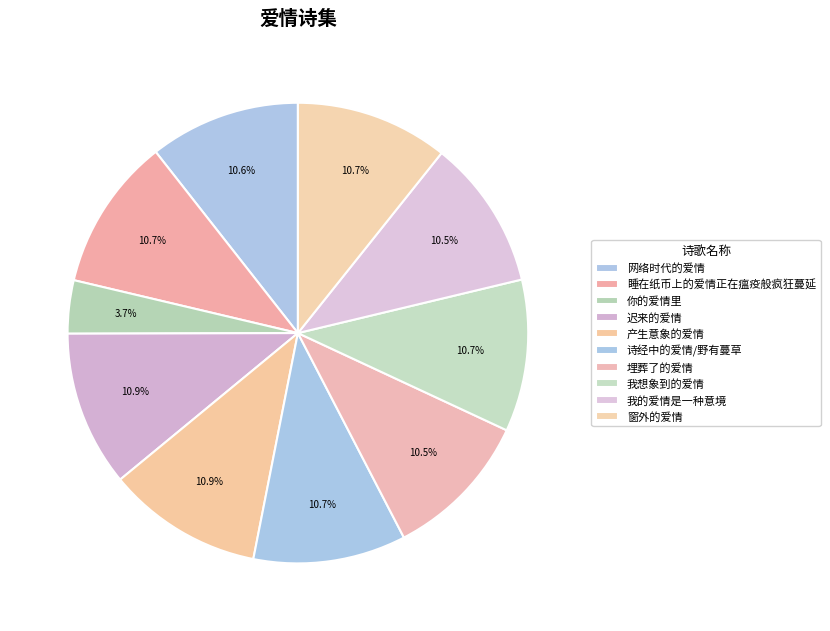

How many slices are in this pie chart?

10